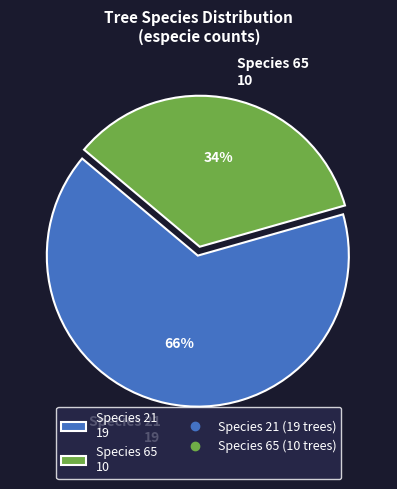

The Species 65 10 slice represents 27% of the pie. True or false?

False